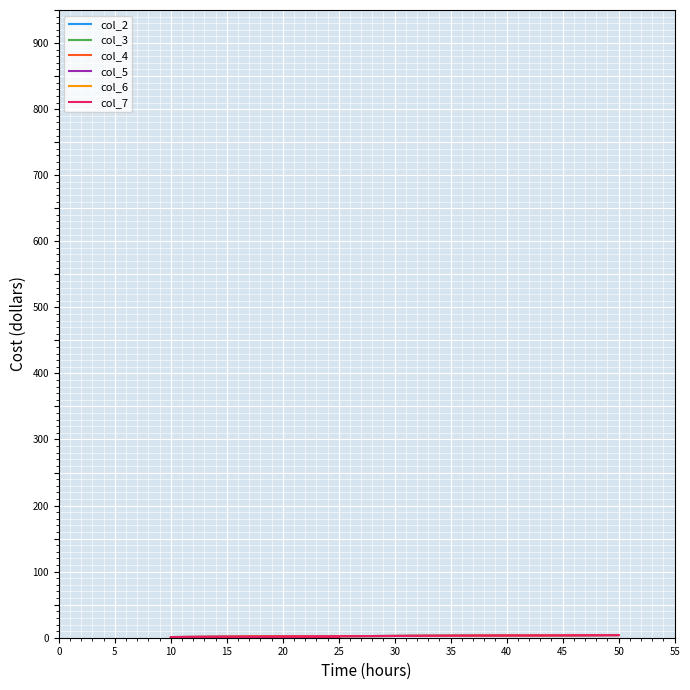

What is the difference between the second highest and second lowest values in the col_3 series?

1